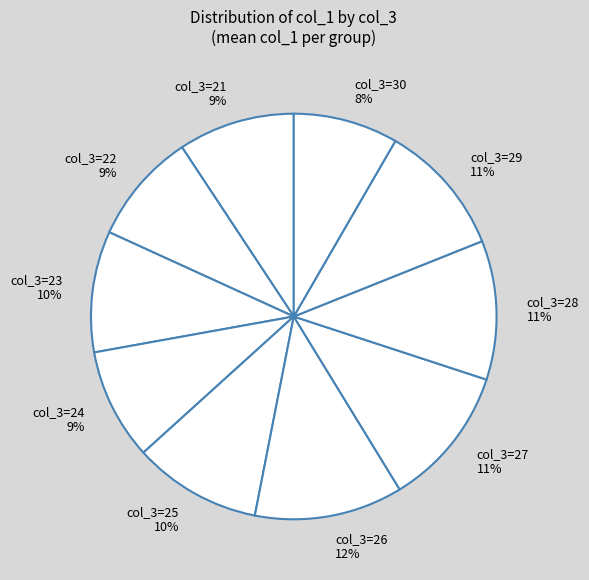

To the nearest percent, what portion does col_3=26 represent?

12%